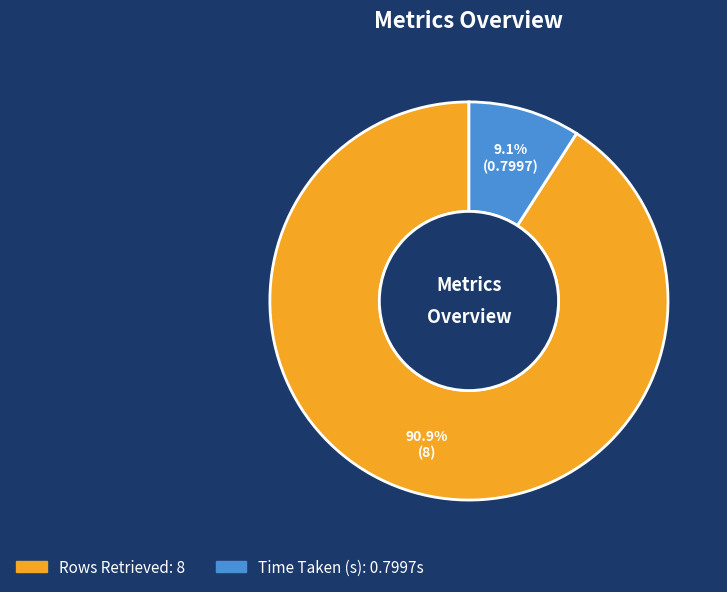

What percentage do Rows Retrieved and Time Taken (s) together represent?

100.0%